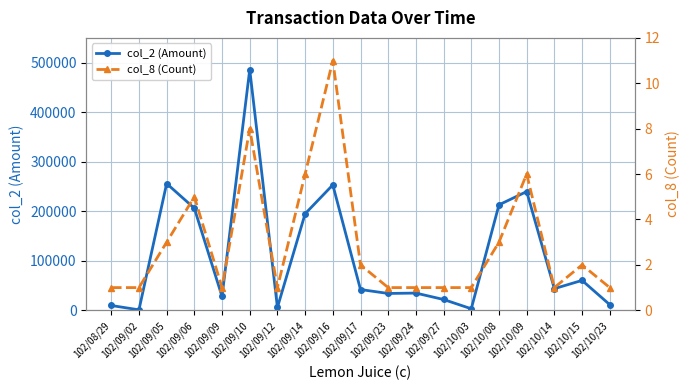

What is the label of the 1st point from the left?

102/08/29